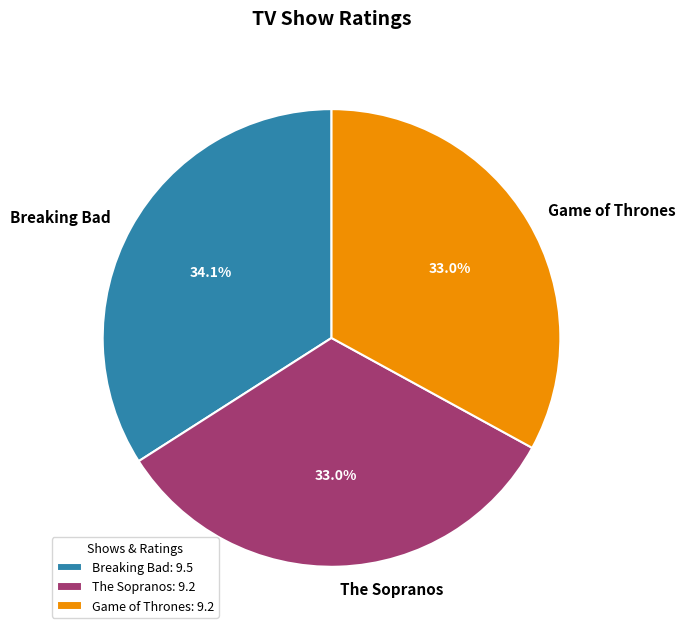

To the nearest percent, what portion does Game of Thrones represent?

33%